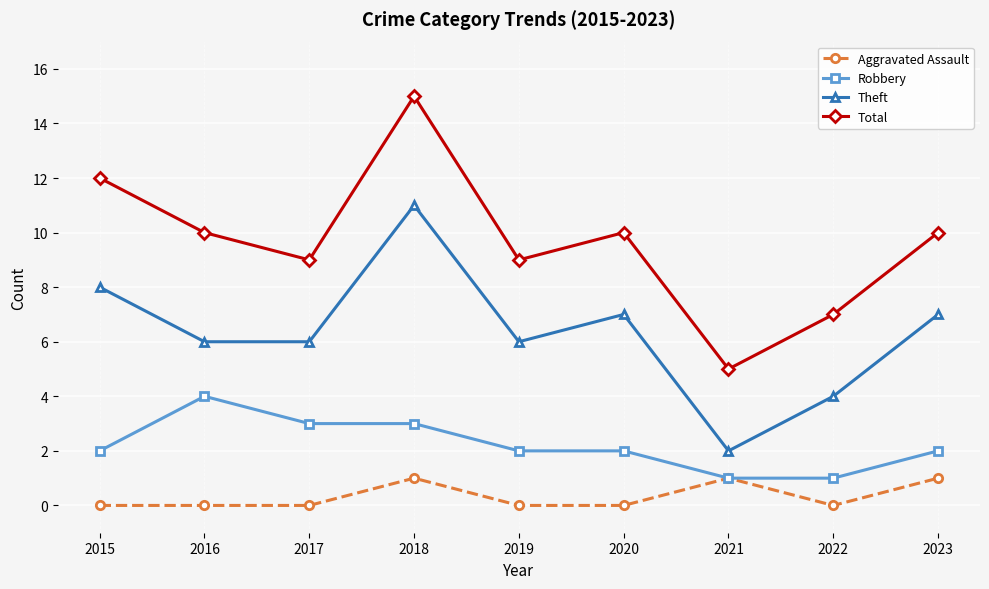

What is the sum of all Theft values?

57